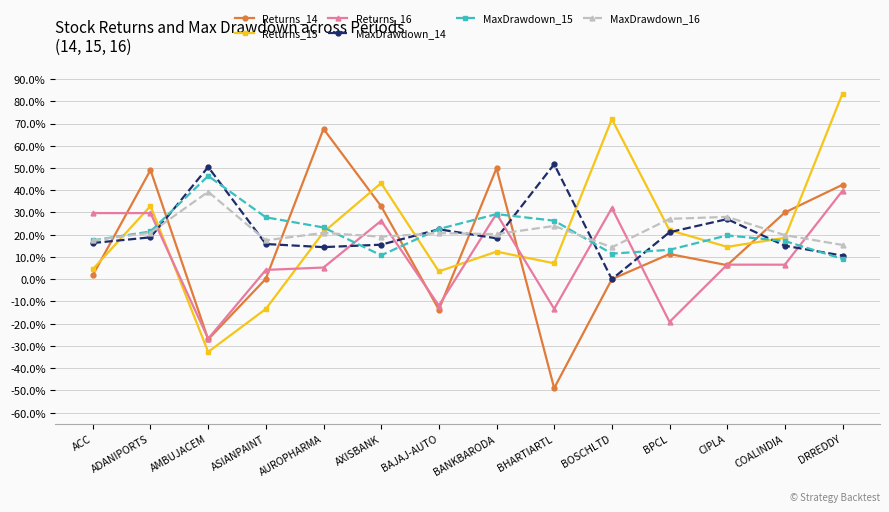

Which series has the largest total across all categories?

MaxDrawdown_16